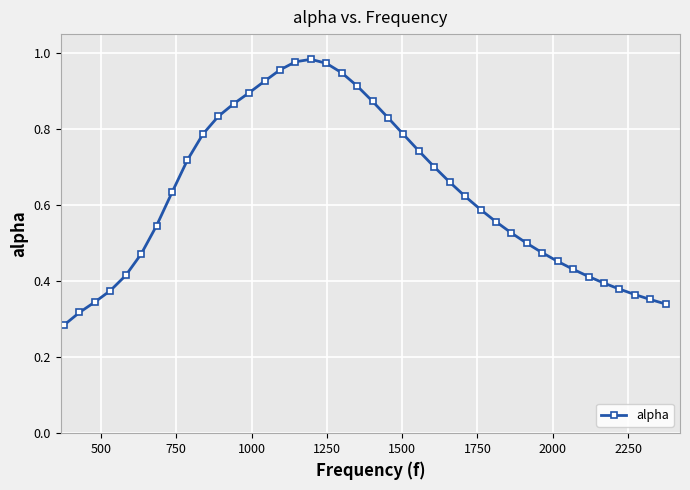

What is the sum of all values?

25.2